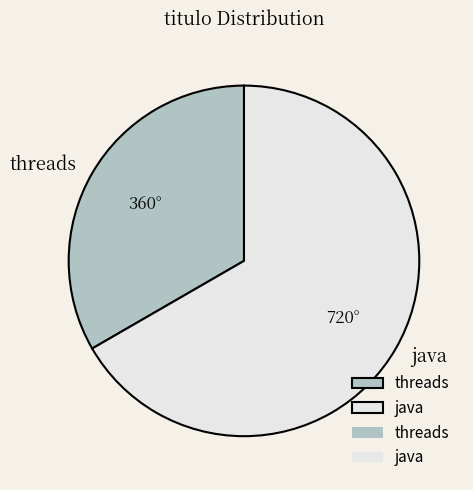

Rank the categories by value from highest to lowest.

java, threads